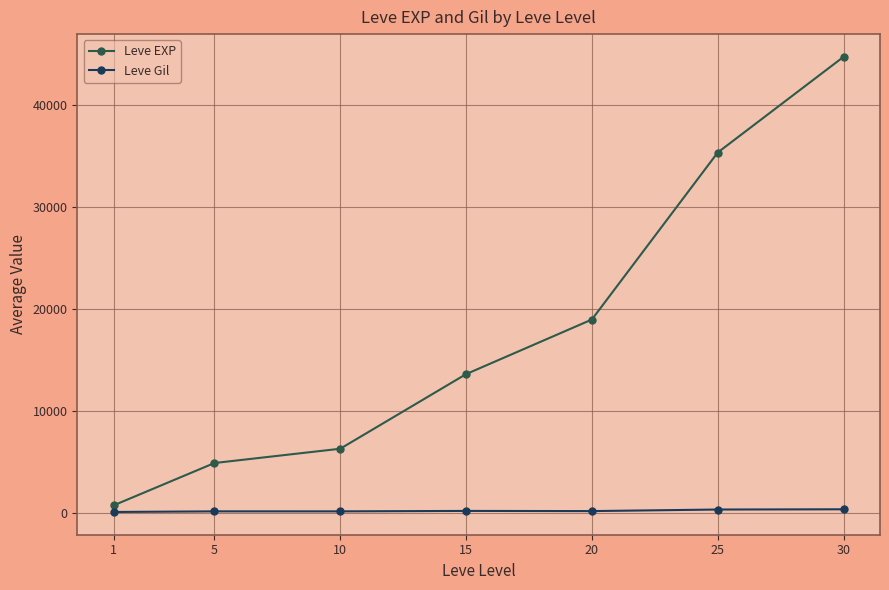

List the series in order of their overall mean, lowest first.

Leve Gil, Leve EXP